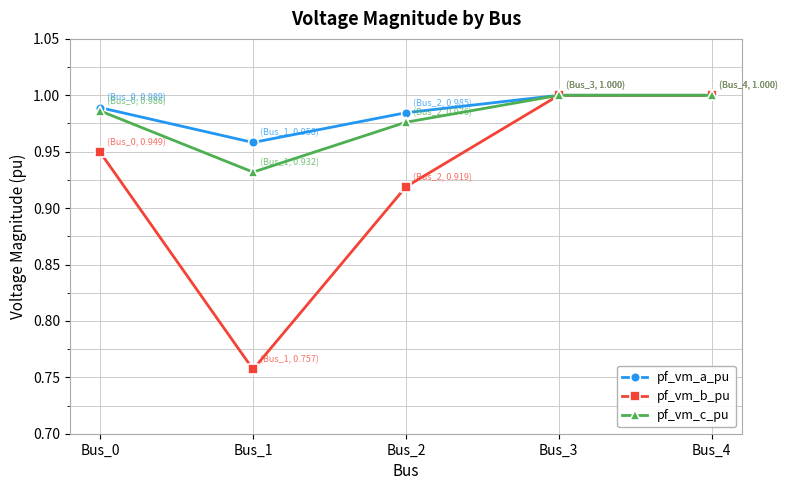

Which series has the widest spread of values?

pf_vm_b_pu